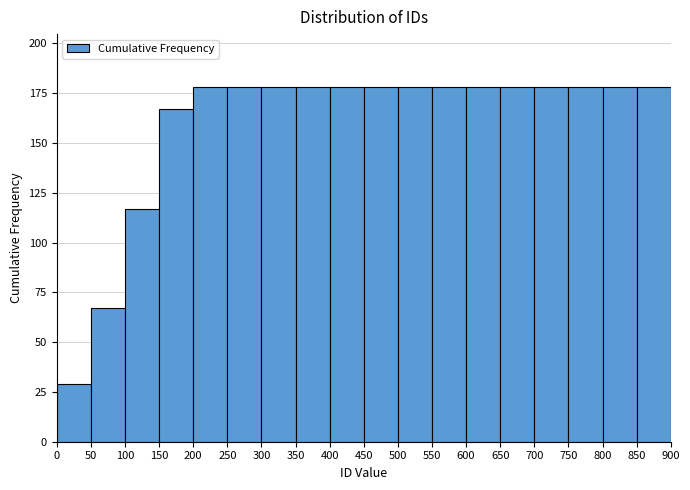

What is the height of the bar covering 150 to 200 on the x-axis? The values are not printed on the chart, so give them approximately, as read against the axis.

165